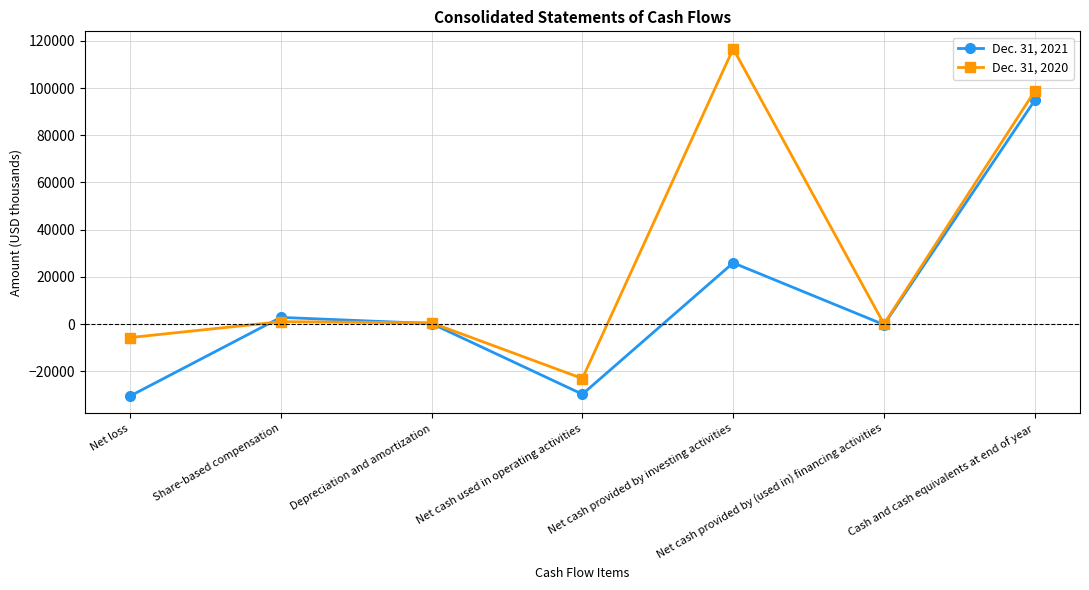

Which series has the largest total across all categories?

Dec. 31, 2020